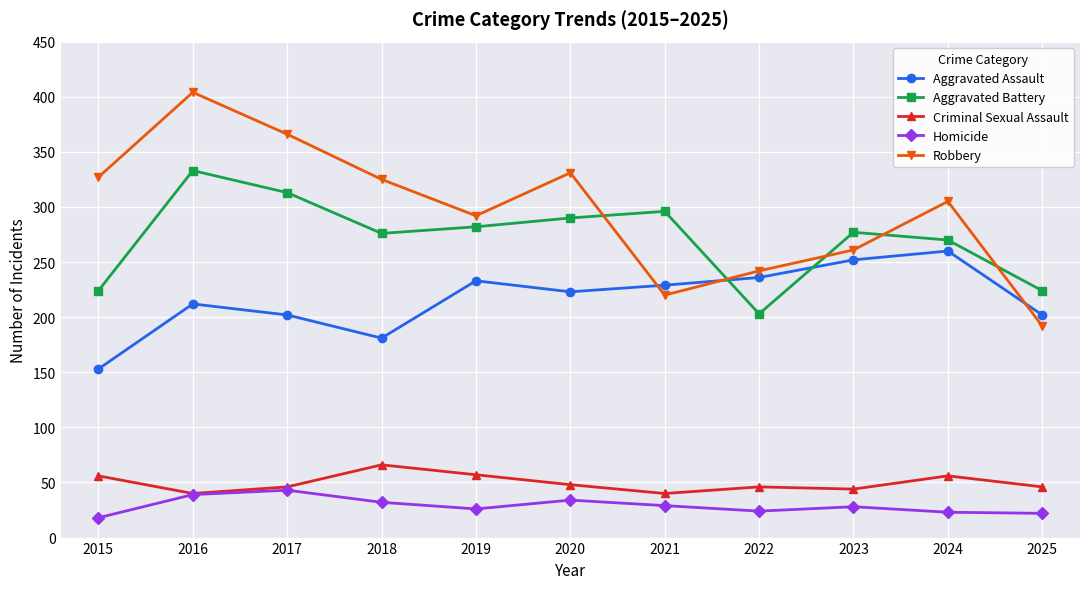

What value does the Robbery series have at 2024?

305